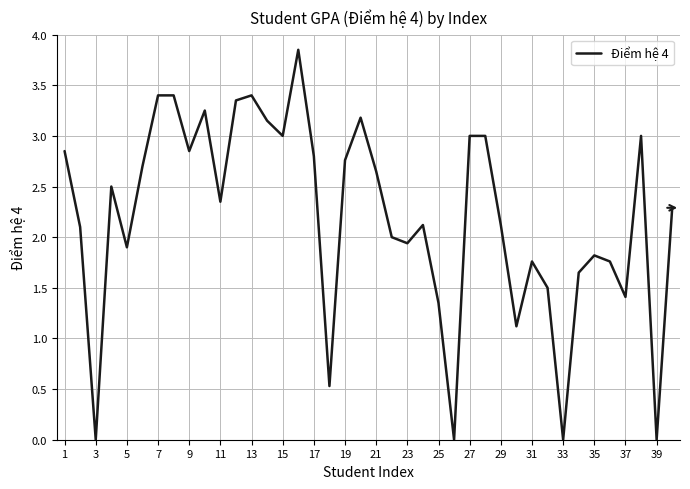

How many lines are shown in the chart?

1